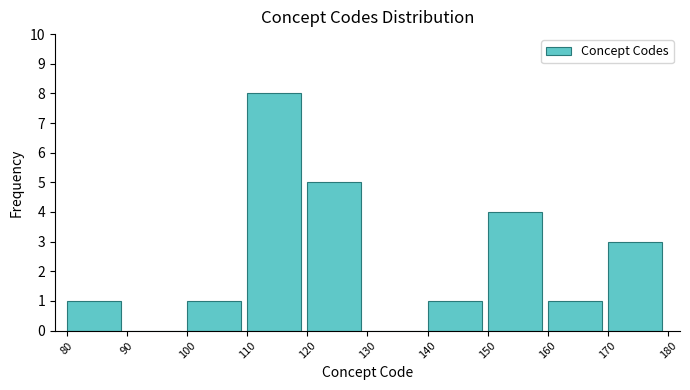

Reading left to right, list every bar in this chart as the range it spans on the x-axis followed by its height. The values are not printed on the chart, so give them approximately, as read against the axis.

80 to 90: 1
90 to 100: 0
100 to 110: 1
110 to 120: 8
120 to 130: 5
130 to 140: 0
140 to 150: 1
150 to 160: 4
160 to 170: 1
170 to 180: 3